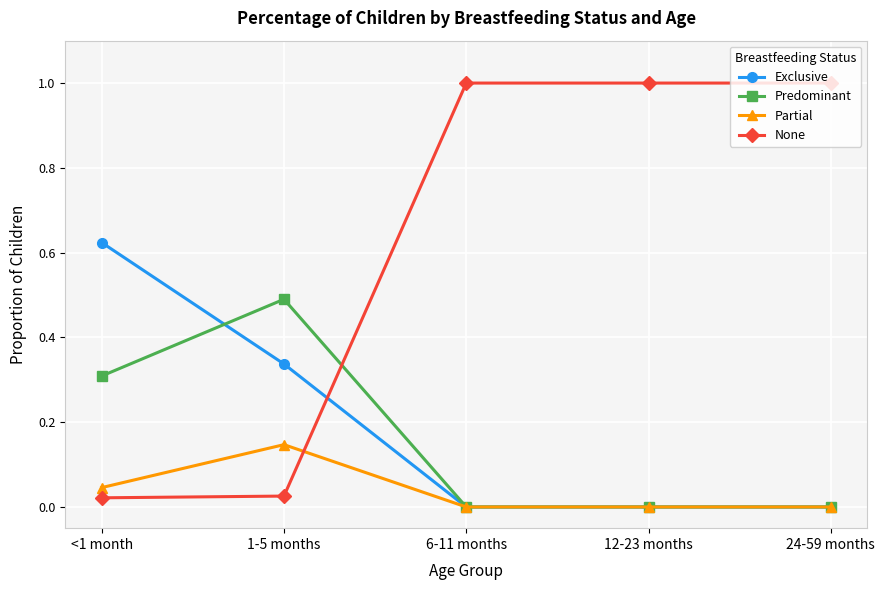

The Exclusive series shows 0.3 at 1-5 months. True or false?

True